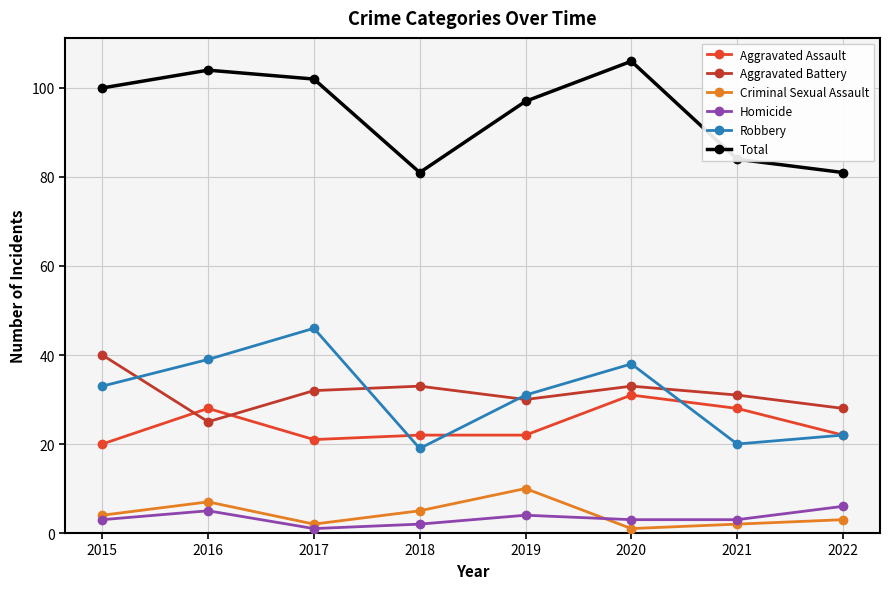

True or false: Homicide and Aggravated Assault cross at least once.

False